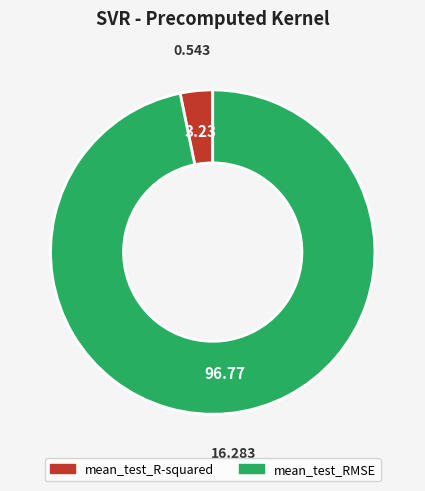

Is there a majority slice in this chart?

Yes